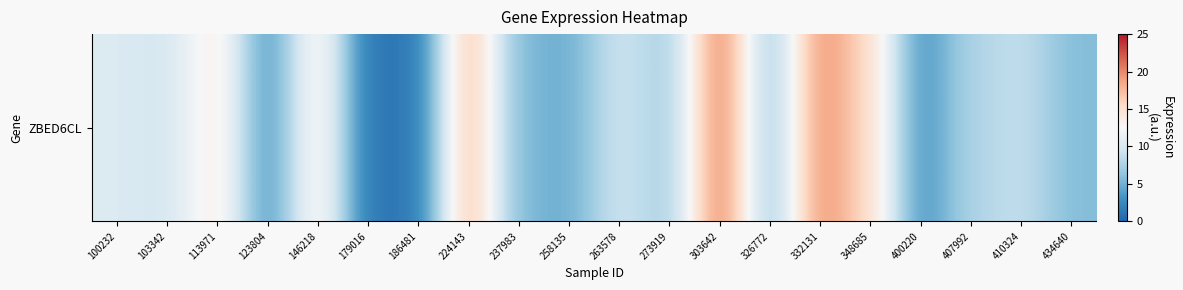

How many data points does each series have?

20